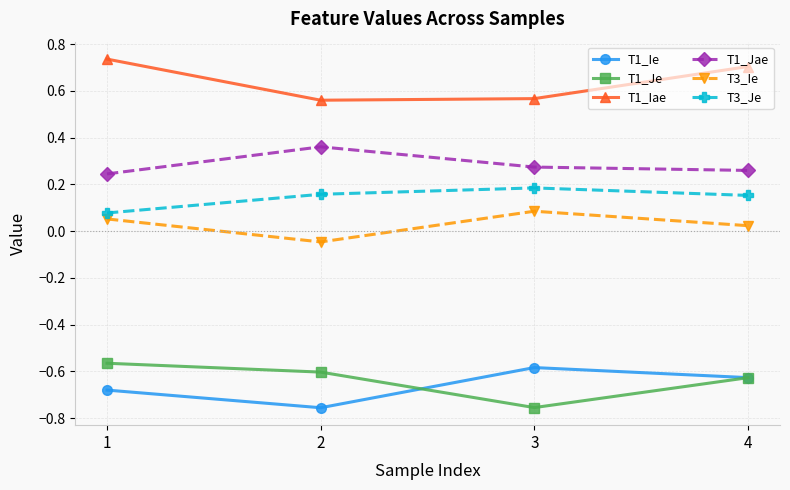

Which series changed the most between 3 and 4?

T1_Iae